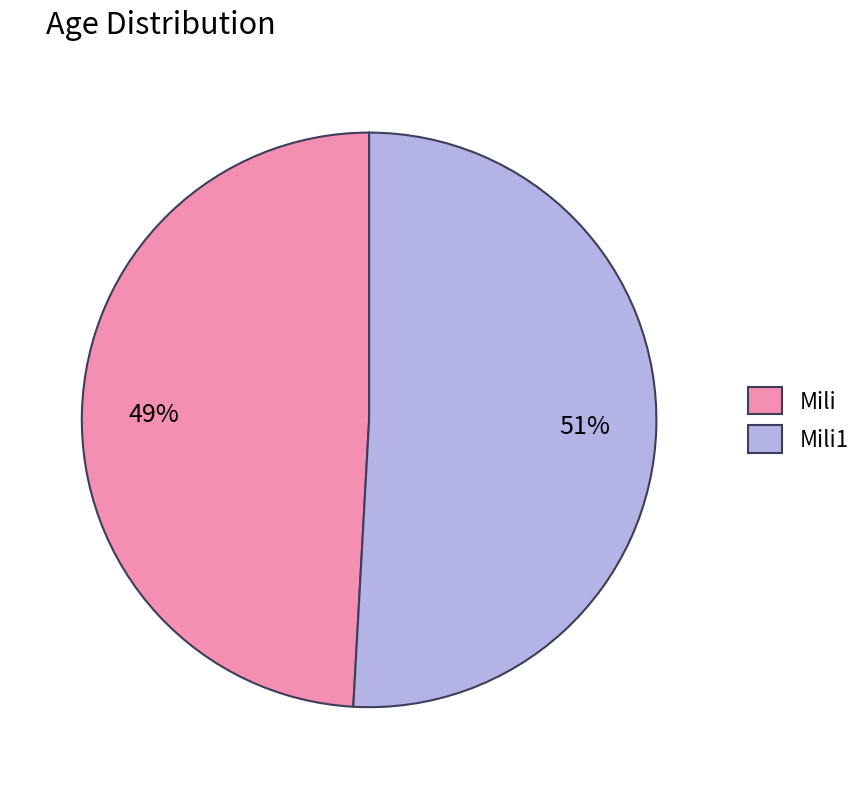

What is the smallest slice in the pie chart?

Mili